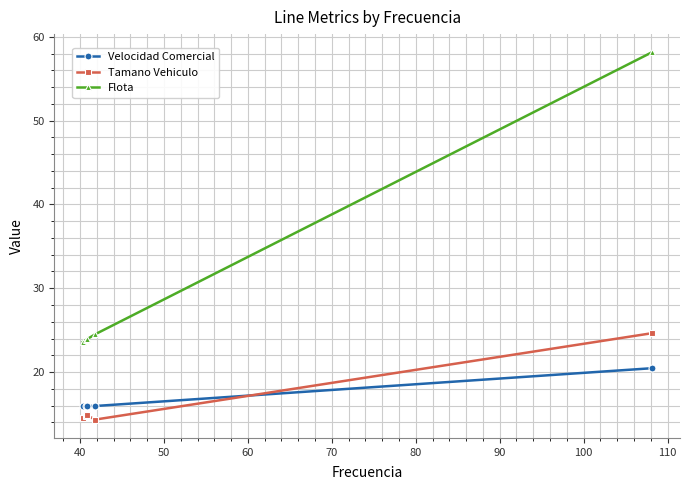

Which series has the largest total across all categories?

Flota